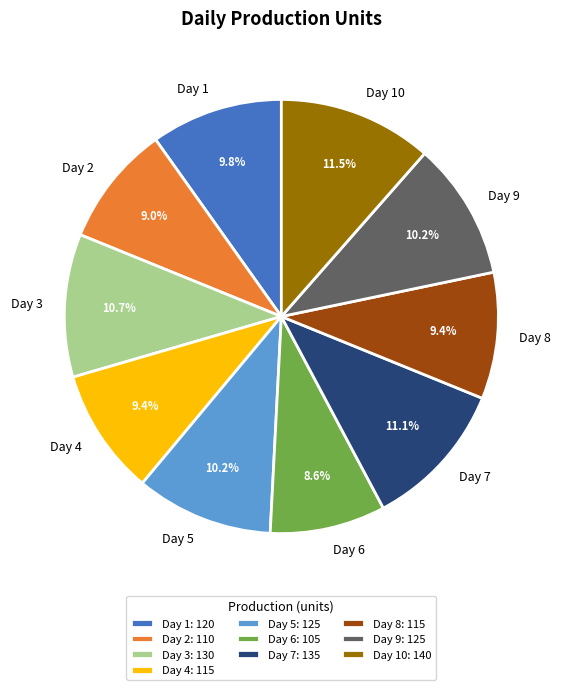

How many slices are in this pie chart?

10